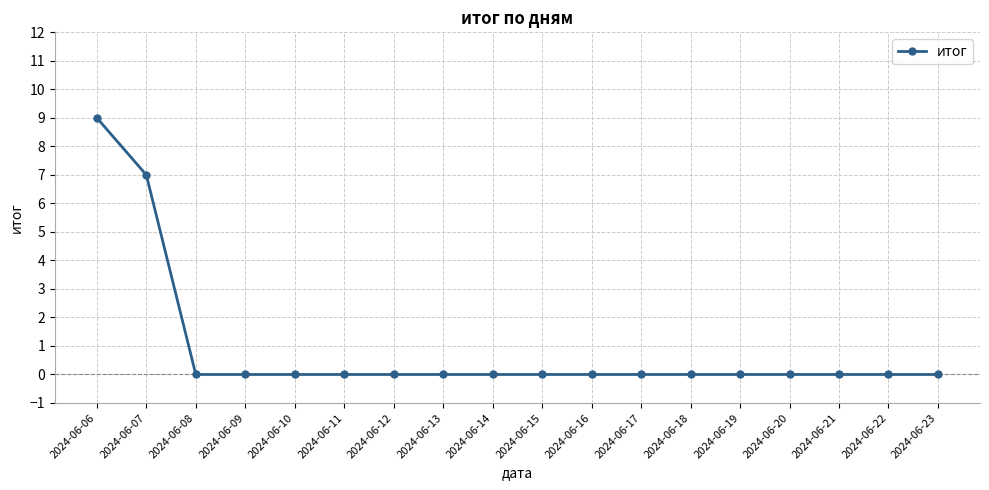

Does the chart have visible grid lines?

Yes